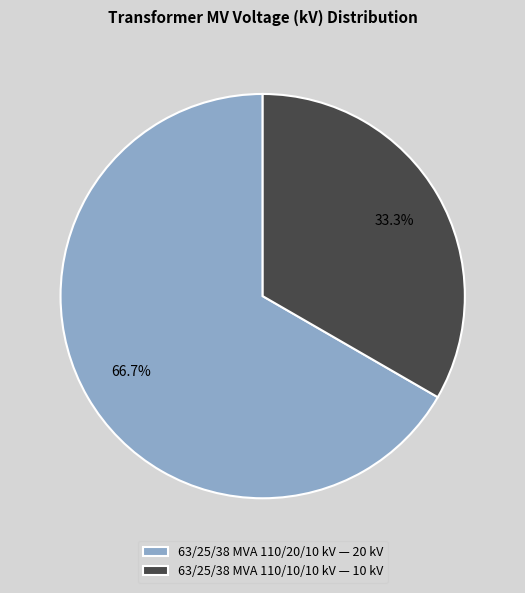

Which category has the biggest portion of the pie?

63/25/38 MVA 110/20/10 kV